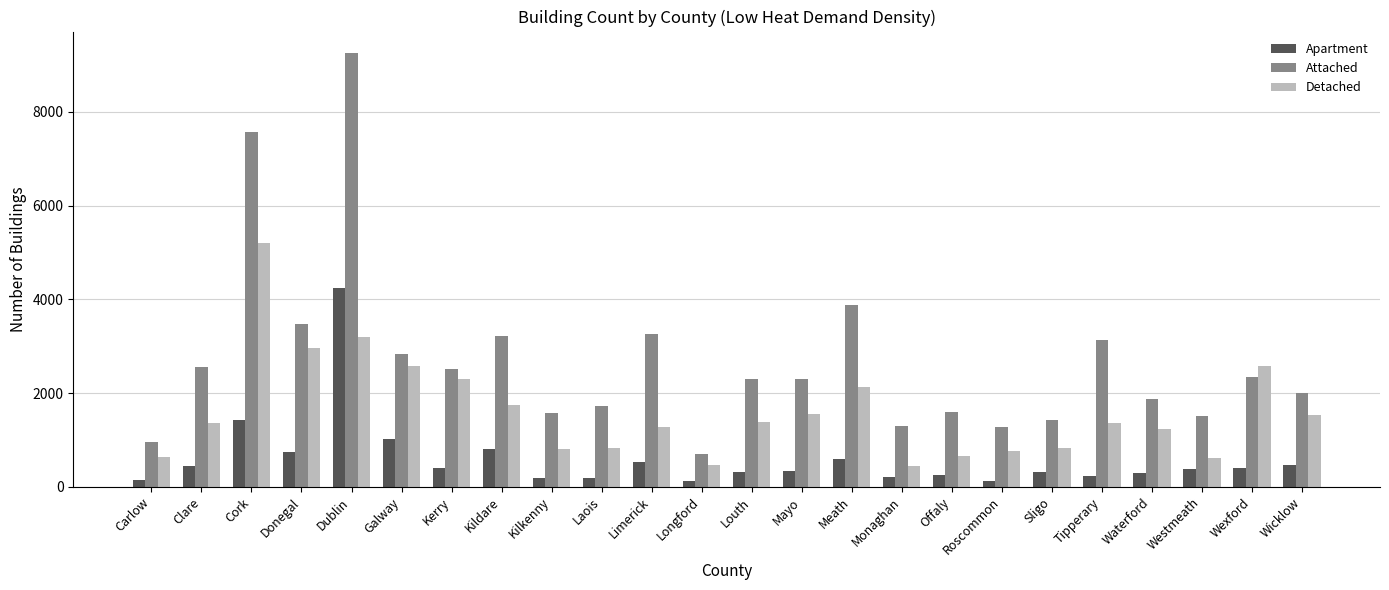

What is the difference between the maximum and minimum values in the Apartment series?

4106